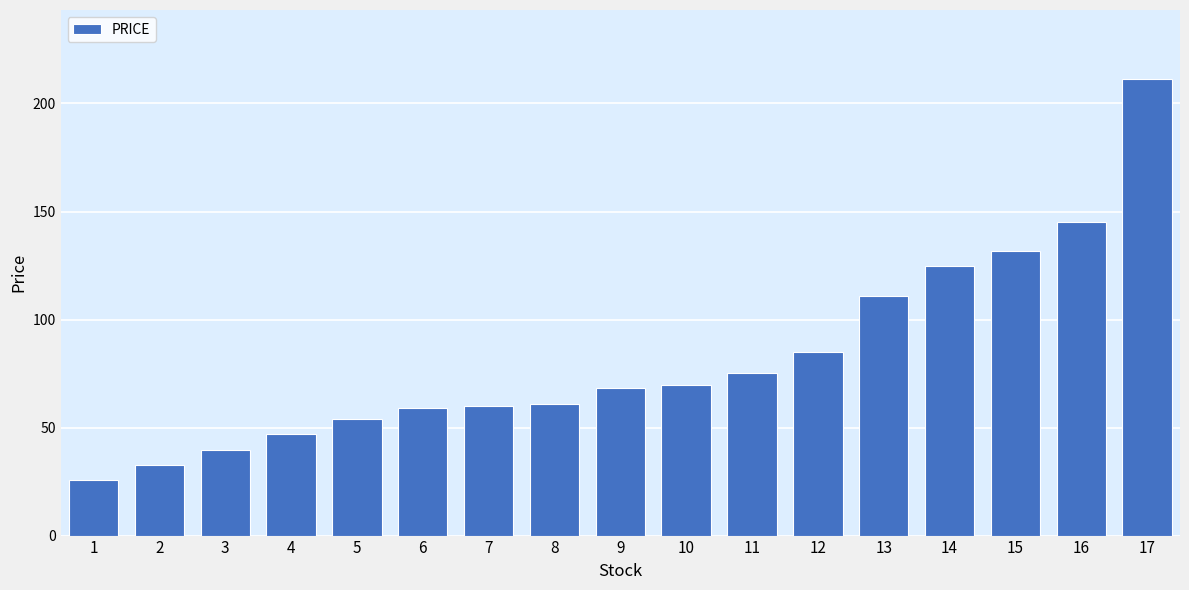

True or false: the data shows 145.0 at 16.

True